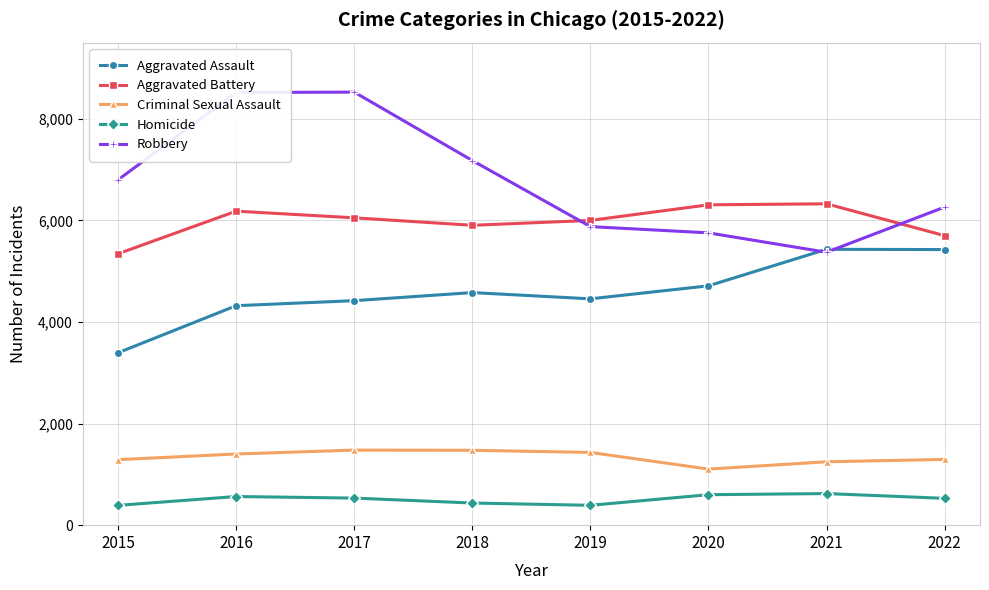

Where does the Homicide series first go above 533?

2016